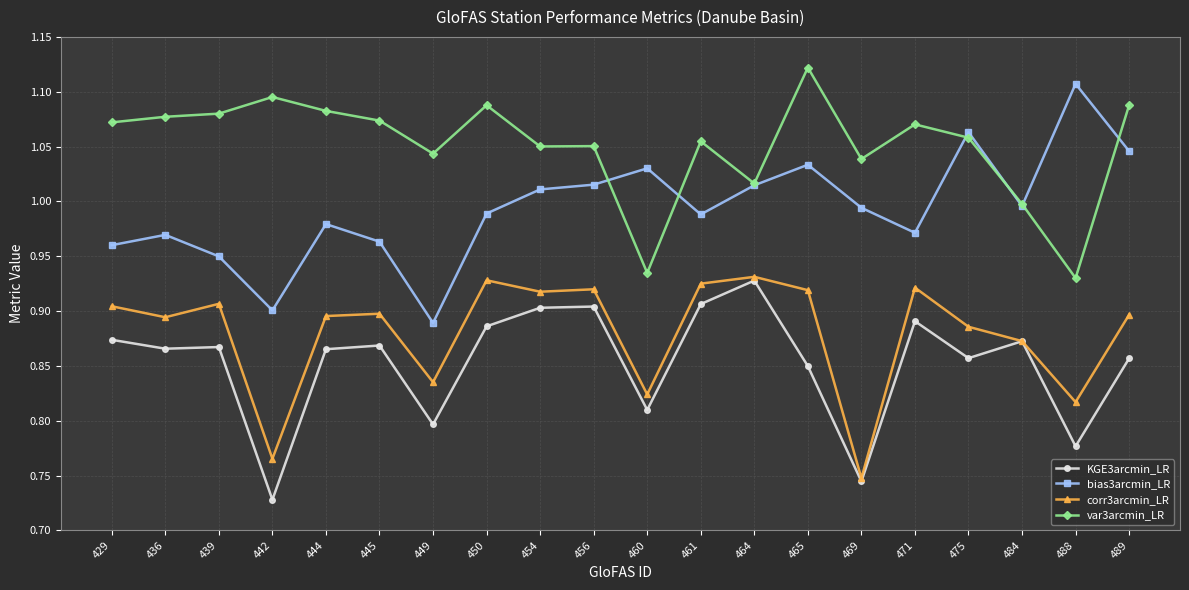

Which series has the widest spread of values?

bias3arcmin_LR